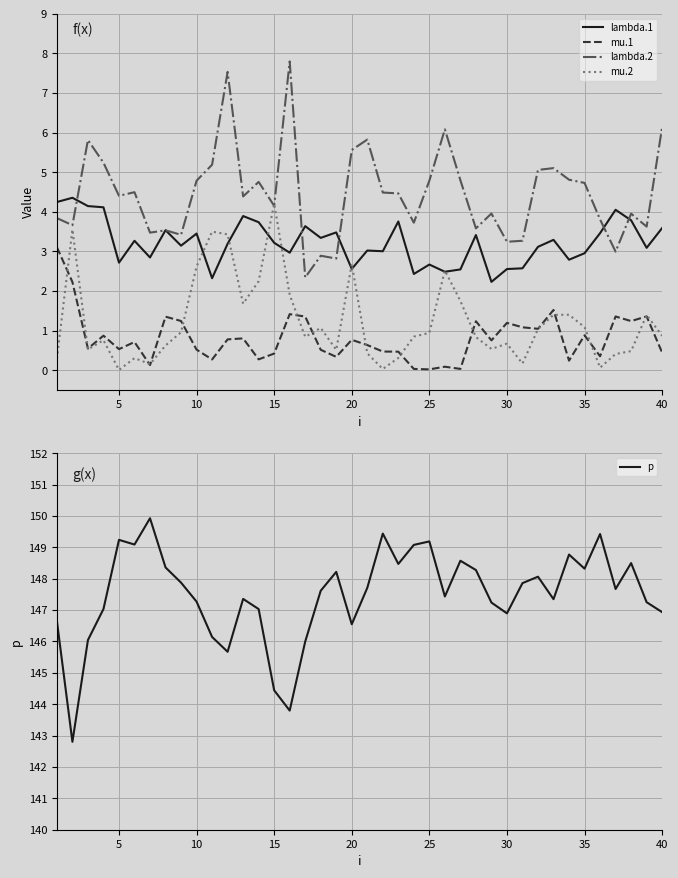

Does the chart display data point markers on the line(s)?

No